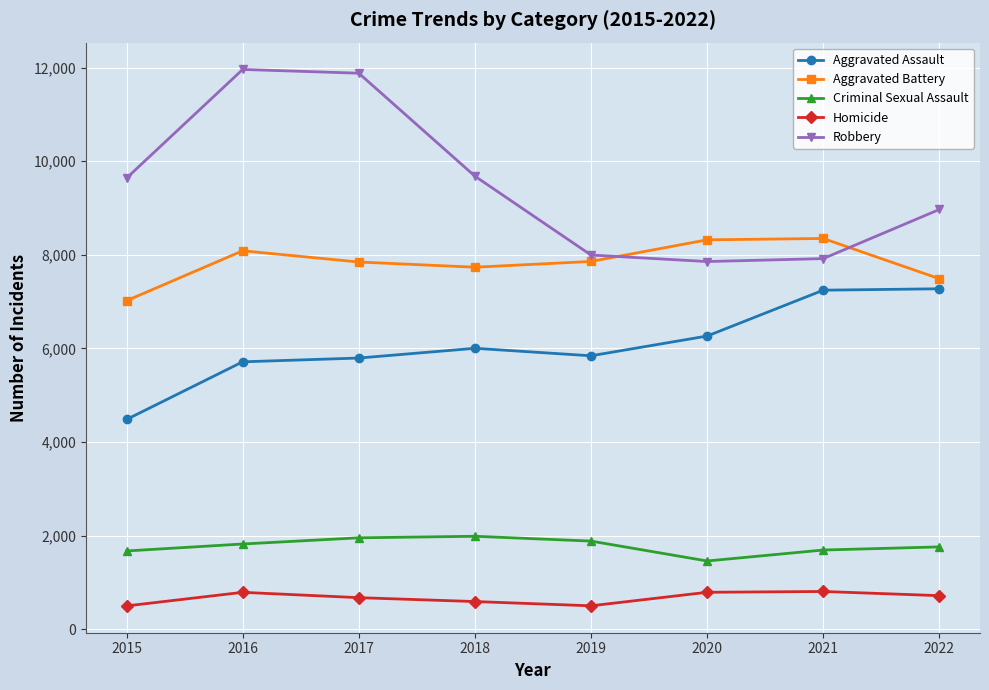

What is the value of the Aggravated Assault point at the 1st from the left?

4480